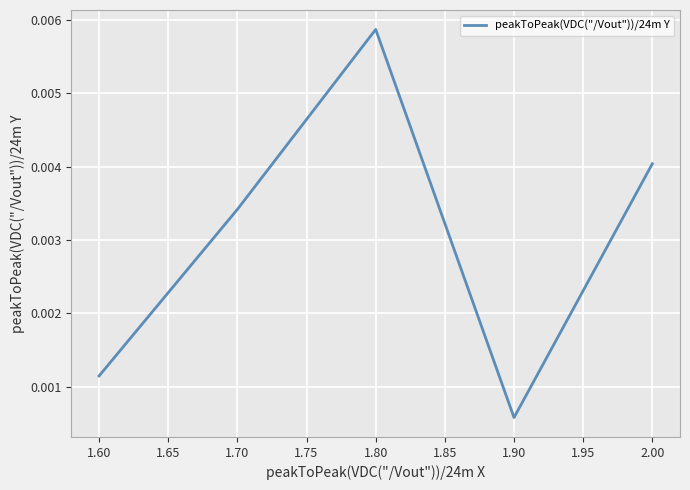

True or false: the data has more than 0 interior local peaks.

True